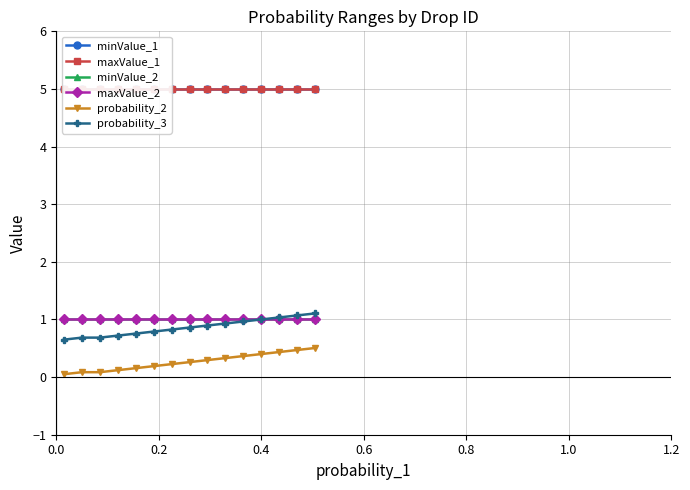

At how many categories does at least one series exceed 0?

15